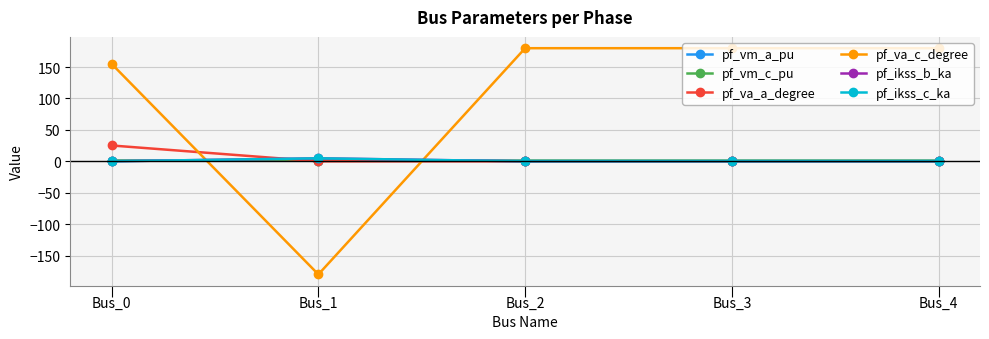

Which label corresponds to the largest value in the chart?

Bus_2